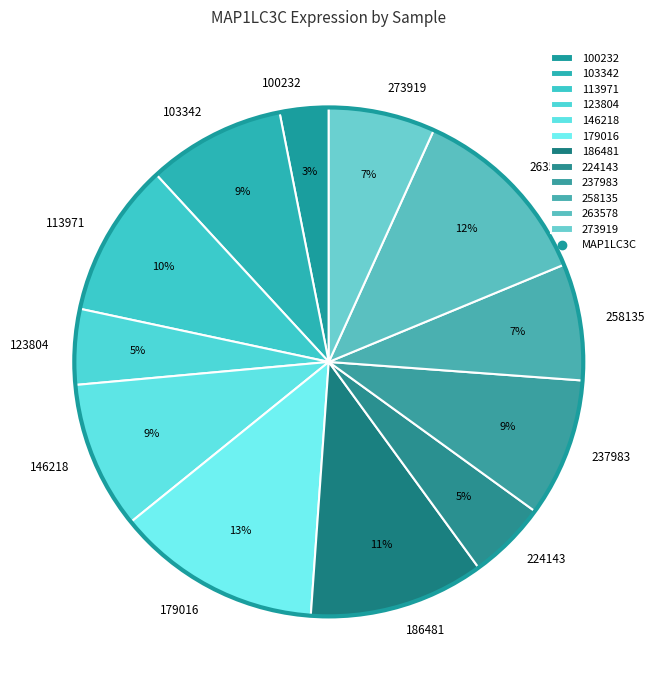

To the nearest percent, what is the average slice percentage?

8%